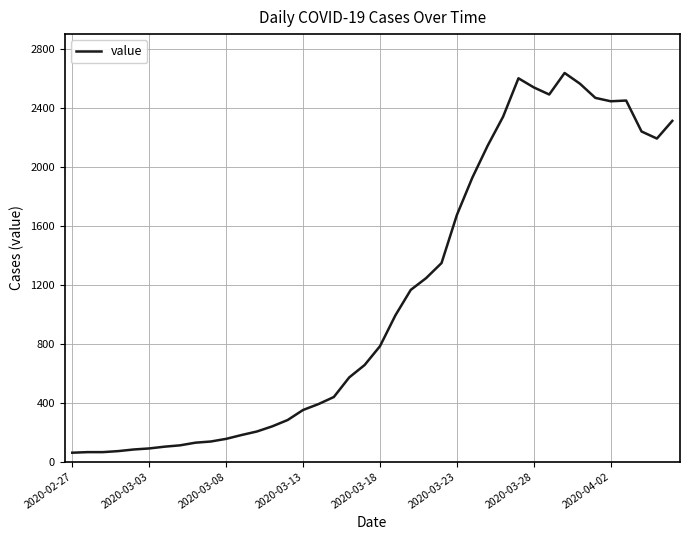

What is the difference between the maximum and minimum values?

2577